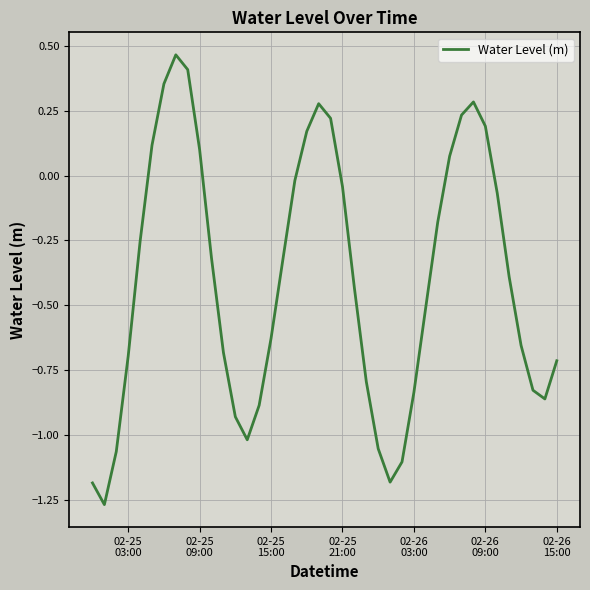

What is the difference between the maximum and minimum values?

1.7